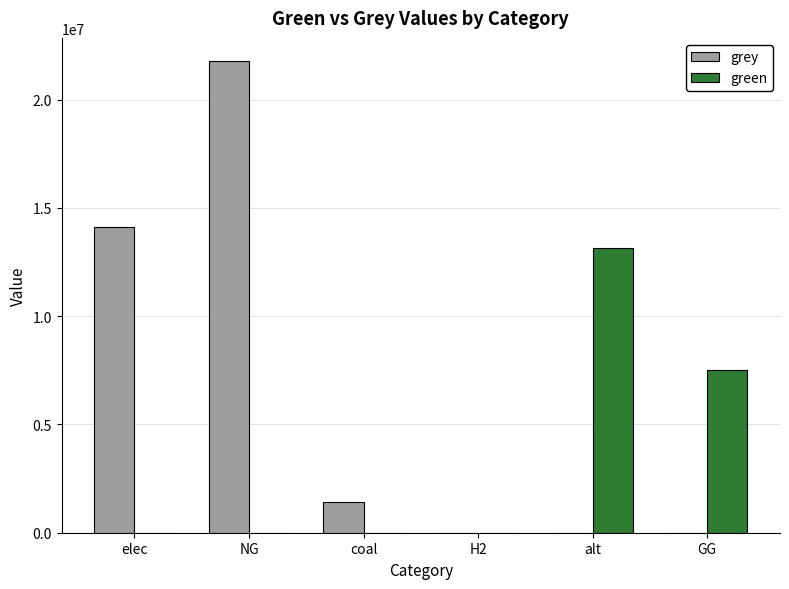

What is the average value of the grey series?

6214196.5